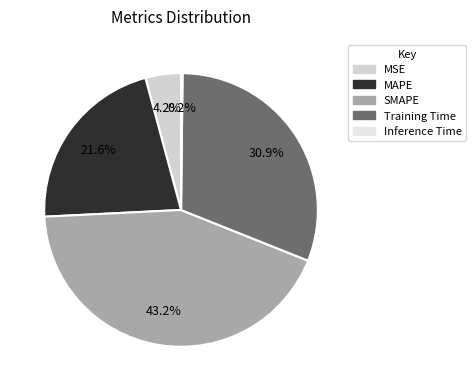

Which has a higher value, Inference Time or MAPE?

MAPE